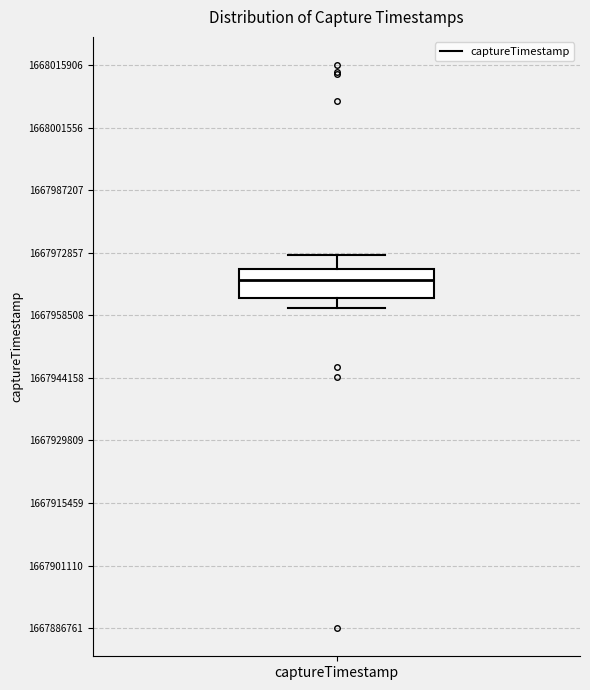

Where is the upper edge of the box for captureTimestamp on the y-axis? The values are not printed on the chart, so give them approximately, as read against the axis.

1667970000